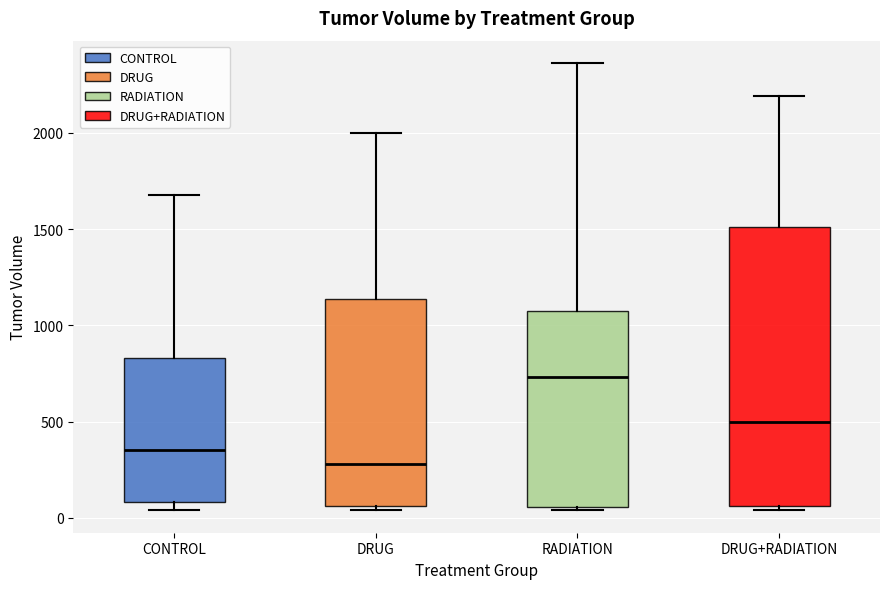

Which box is the tallest, from its lower edge to its upper edge?

DRUG+RADIATION